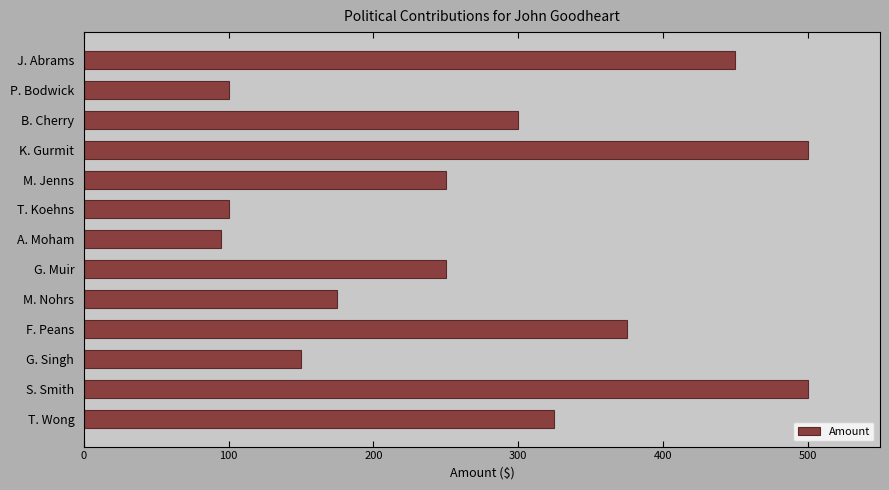

What is the sum of all values?

3570